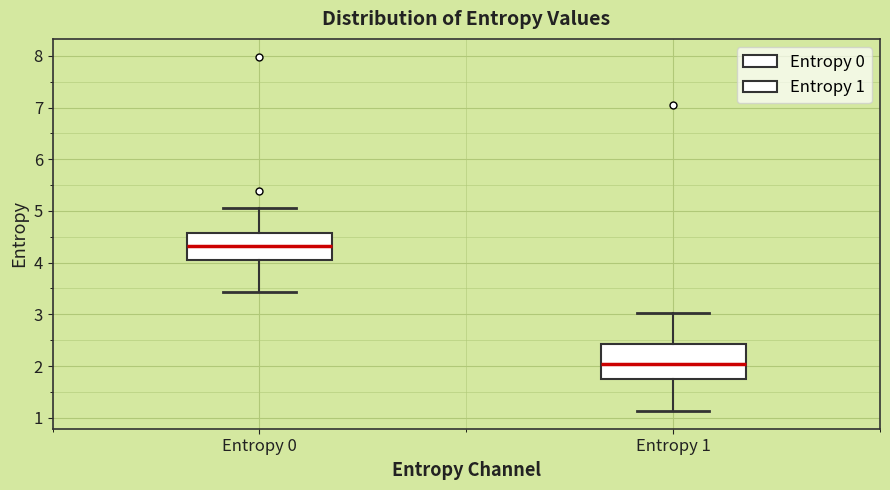

Reading left to right, read every box against the y-axis: the position of its median line, the range the box covers, and the ends of its whiskers. The values are not printed on the chart, so give them approximately, as read against the axis.

Entropy 0: median 4.3, box 4.0 to 4.6, whiskers 3.4 to 5.1
Entropy 1: median 2.0, box 1.8 to 2.4, whiskers 1.1 to 3.0